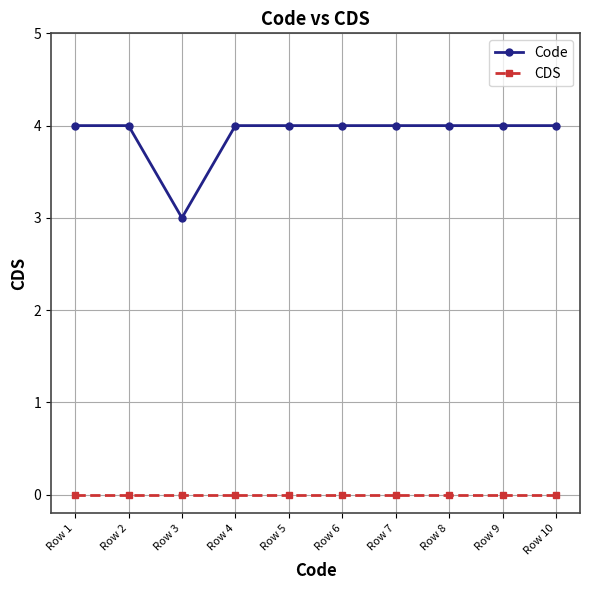

Reading left to right, list all the values displayed in this chart.

Code: 4	4	3	4	4	4	4	4	4	4
CDS: 0	0	0	0	0	0	0	0	0	0